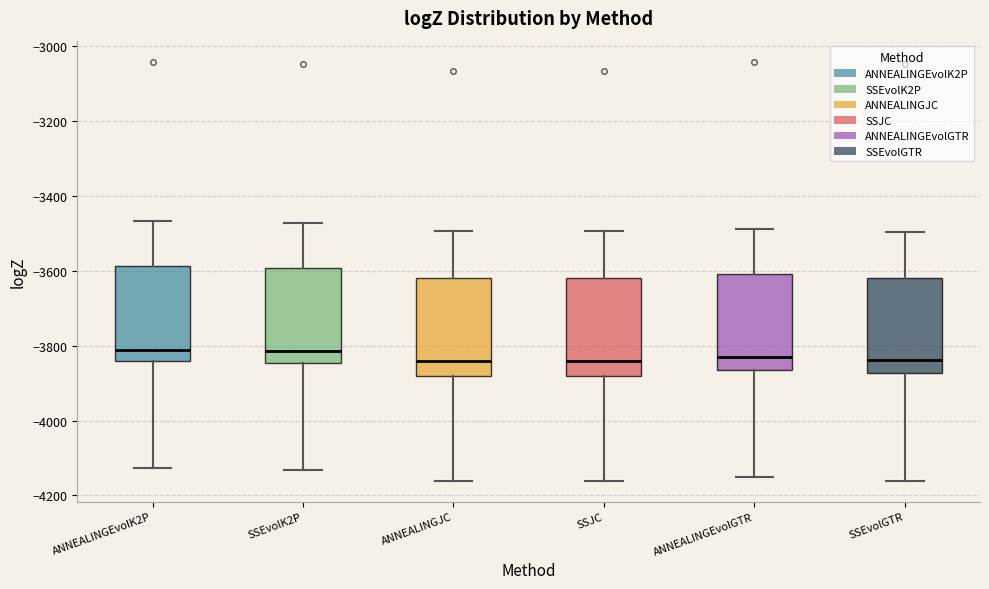

Reading left to right, read every box against the y-axis: the position of its median line, the range the box covers, and the ends of its whiskers. The values are not printed on the chart, so give them approximately, as read against the axis.

ANNEALINGEvolK2P: median -3820, box -3840 to -3580, whiskers -4120 to -3460
SSEvolK2P: median -3820, box -3840 to -3600, whiskers -4140 to -3480
ANNEALINGJC: median -3840, box -3880 to -3620, whiskers -4160 to -3500
SSJC: median -3840, box -3880 to -3620, whiskers -4160 to -3500
ANNEALINGEvolGTR: median -3840, box -3860 to -3600, whiskers -4160 to -3480
SSEvolGTR: median -3840, box -3880 to -3620, whiskers -4160 to -3500